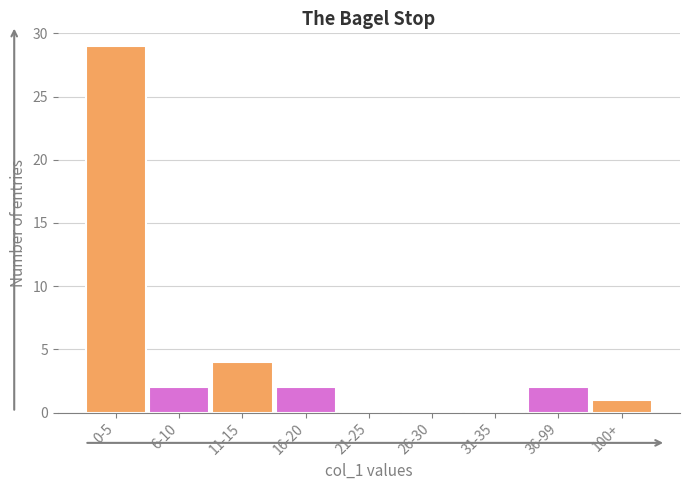

Reading left to right, extract all data points from this chart.

0-5=29	6-10=2	11-15=4	16-20=2	21-25=0	26-30=0	31-35=0	36-99=2	100+=1